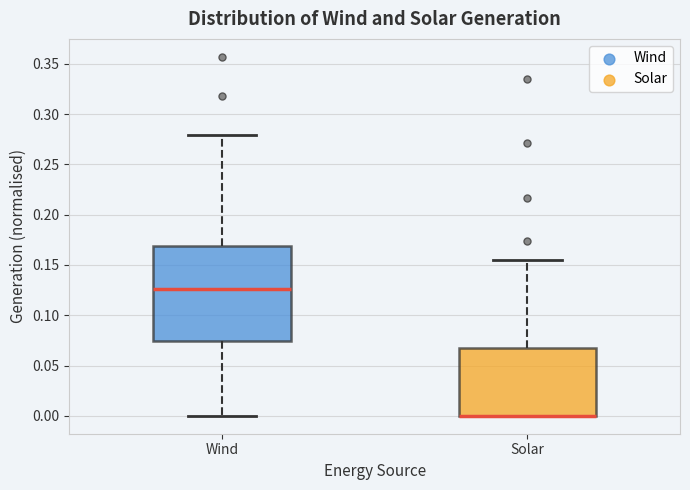

Where is the lower edge of the box for Wind on the y-axis? The values are not printed on the chart, so give them approximately, as read against the axis.

0.075